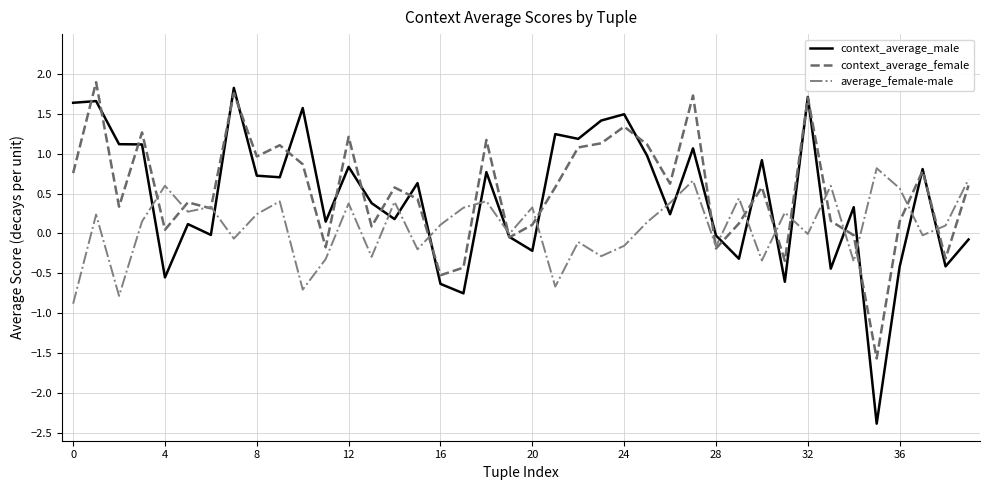

What is the maximum value for context_average_male?

1.8